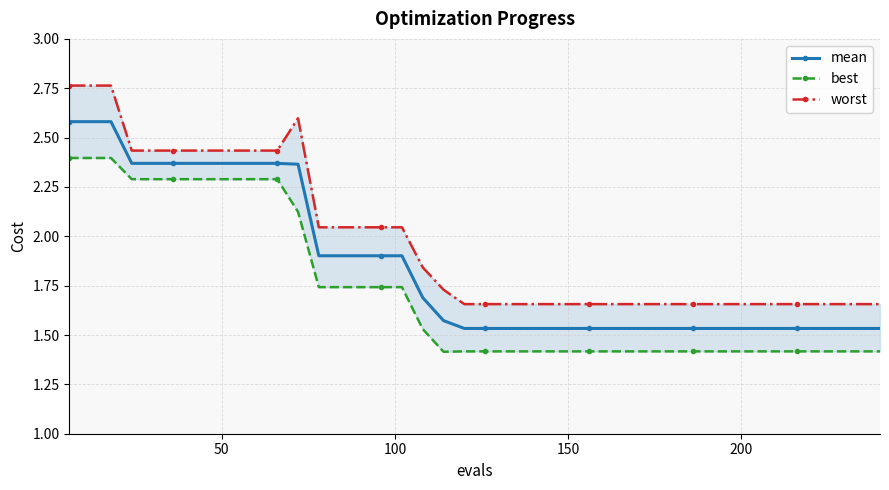

What is the value of the mean point at the 13th from the left?

1.9